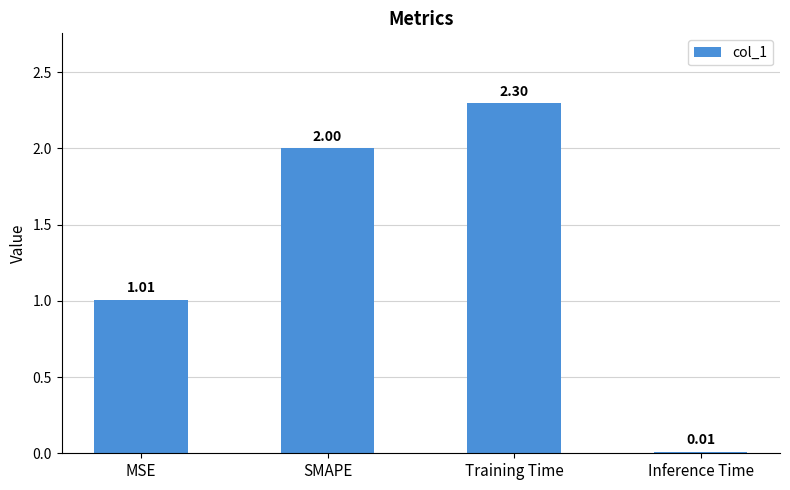

Is it true that the value at MSE is 0.6?

False